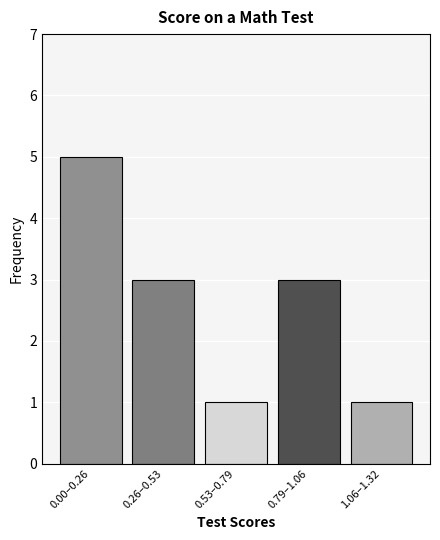

Reading left to right, what are all the values shown in this chart?

5	3	1	3	1